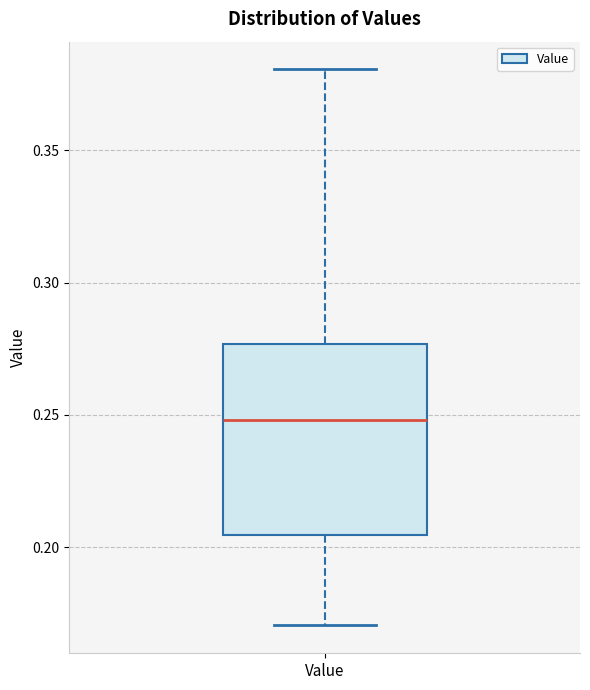

Where is the lower edge of the box for Value on the y-axis? The values are not printed on the chart, so give them approximately, as read against the axis.

0.205